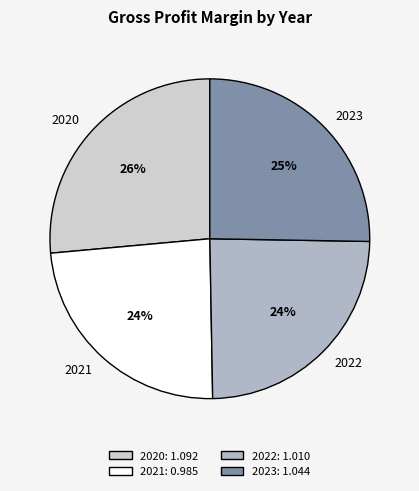

How many segments does this pie chart have?

4